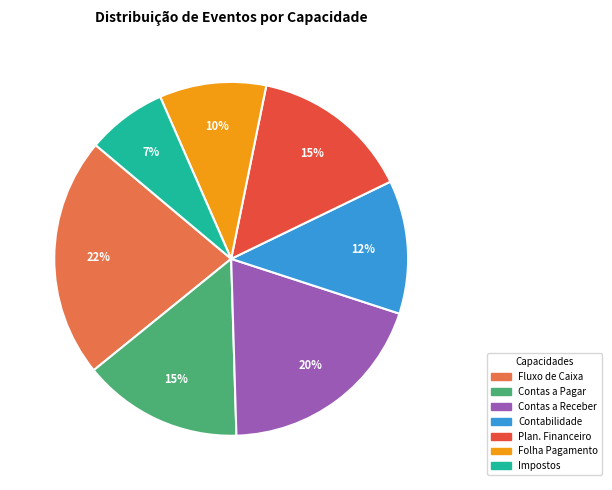

To the nearest percent, what is the difference between the largest and smallest slice percentages?

15%